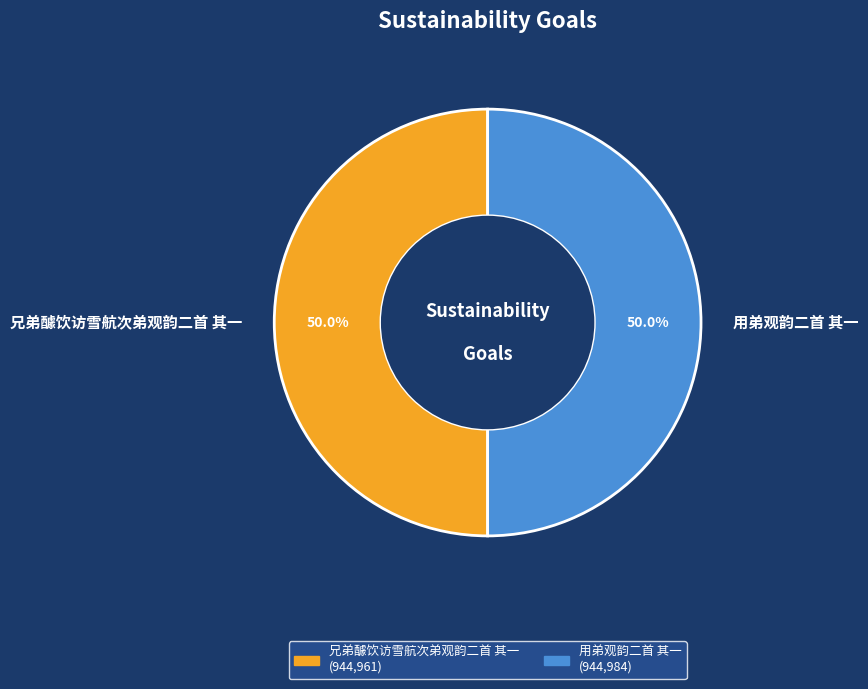

What is the ratio of the value at 兄弟醵饮访雪航次弟观韵二首 其一 to the value at 用弟观韵二首 其一?

1.0